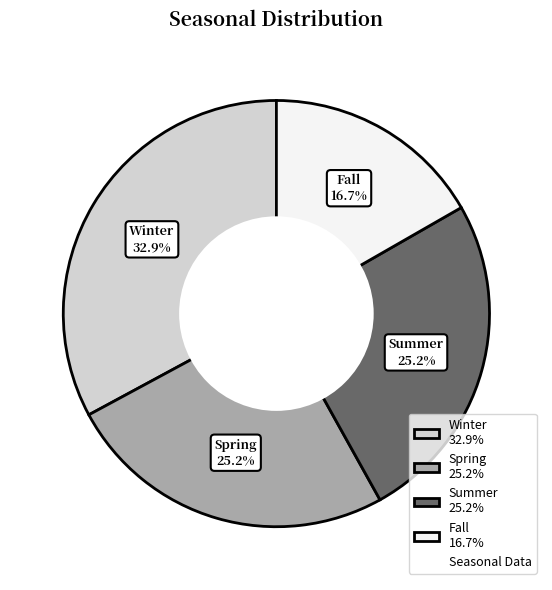

The Winter slice represents 40% of the pie. True or false?

False